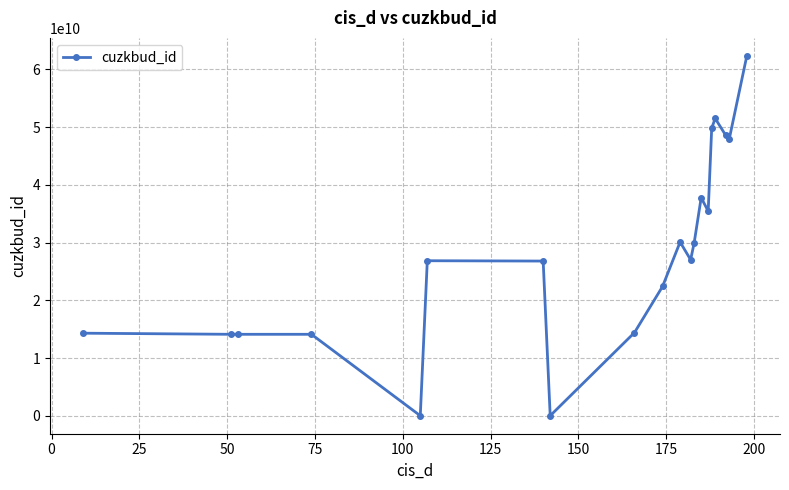

How many data points are less than 27014430010?

10